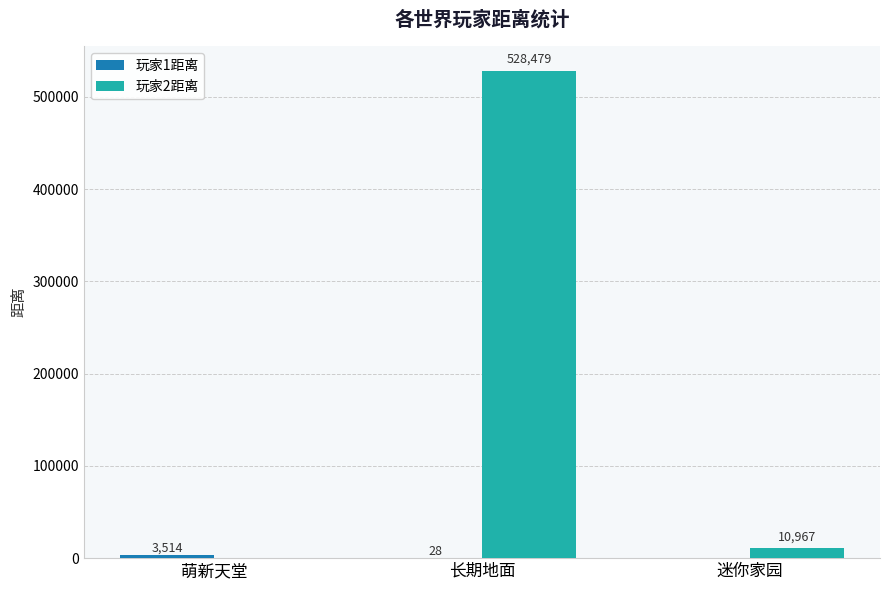

Which label corresponds to the largest value in the chart?

长期地面